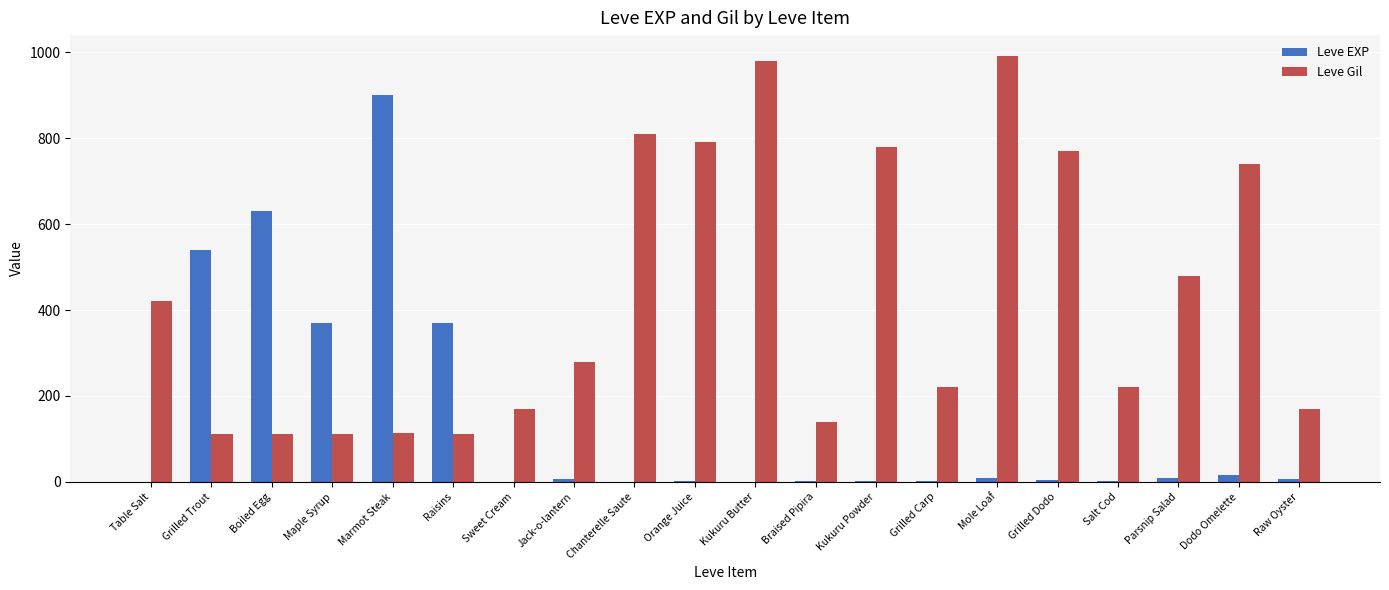

What is the average value of the Leve EXP series?

144